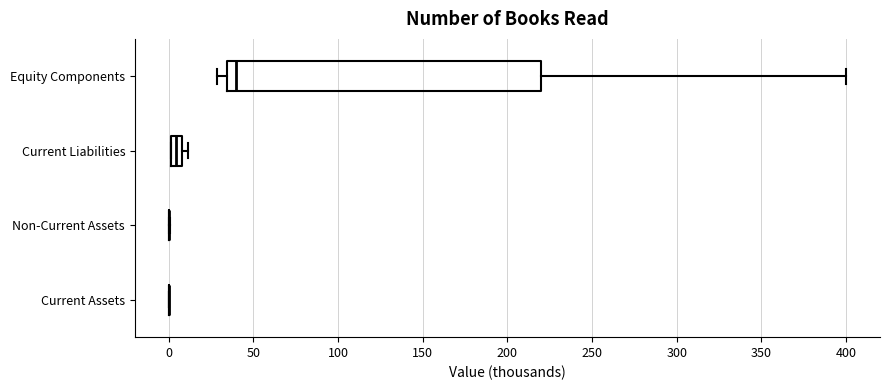

Where is the left edge of the box for Equity Components on the x-axis? The values are not printed on the chart, so give them approximately, as read against the axis.

35